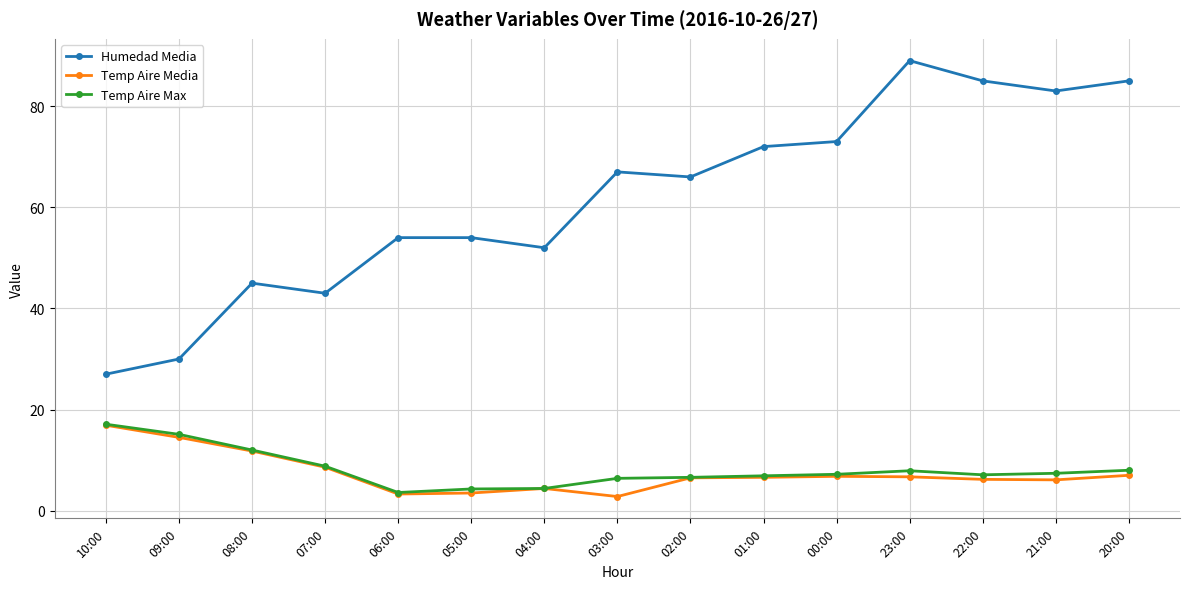

True or false: Temp Aire Max and Humedad Media cross at least once.

False